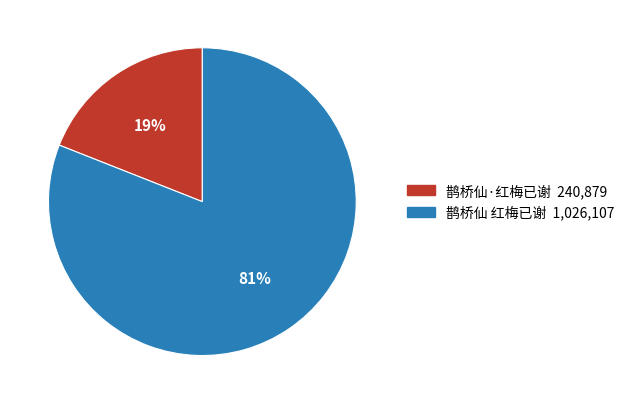

Count the number of slices in the pie.

2